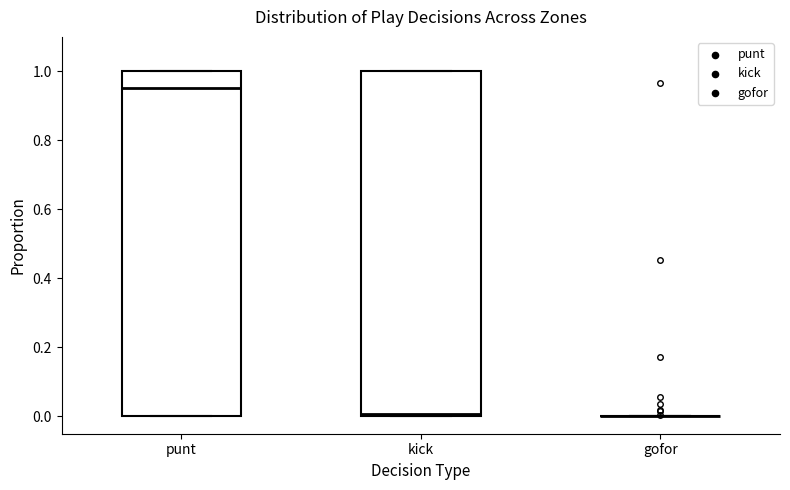

Reading left to right, transcribe this box plot: for each box, give where its median line is, the range the box spans, and where its two whiskers end, as read against the y-axis. The values are not printed on the chart, so give them approximately, as read against the axis.

punt: median 0.96, box 0.00 to 1.00, whiskers 0.00 to 1.00
kick: median 0.00 (just above the box's lower edge), box 0.00 to 1.00, whiskers 0.00 to 1.00
gofor: box collapsed to a line at 0.00, whiskers 0.00 to 0.00